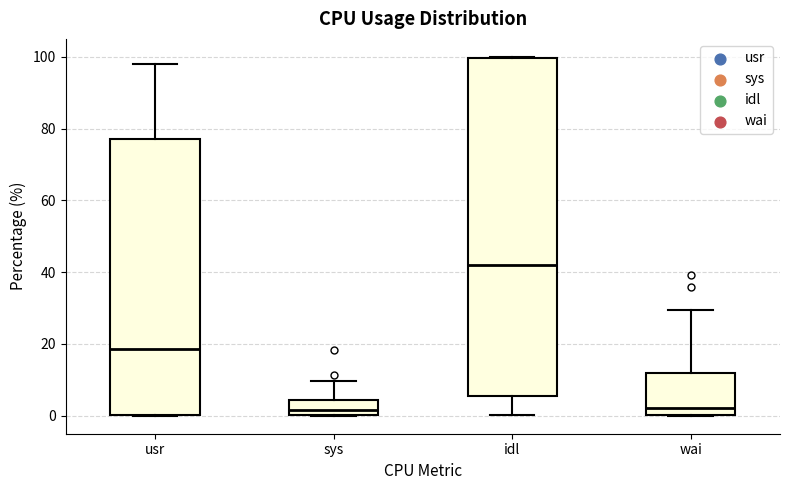

Where is the lower edge of the box for wai on the y-axis? The values are not printed on the chart, so give them approximately, as read against the axis.

0